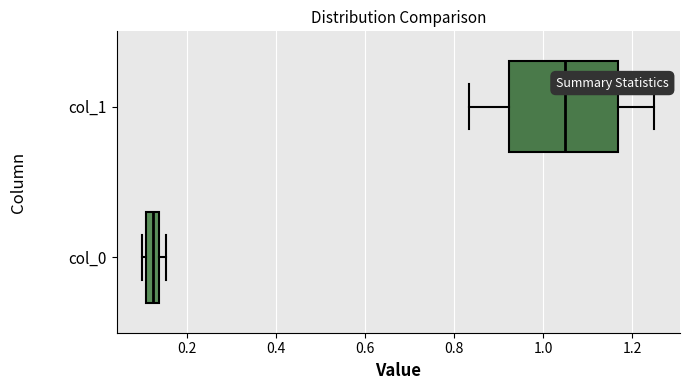

Where does the median line of the box for col_0 sit on the x-axis? The values are not printed on the chart, so give them approximately, as read against the axis.

0.12